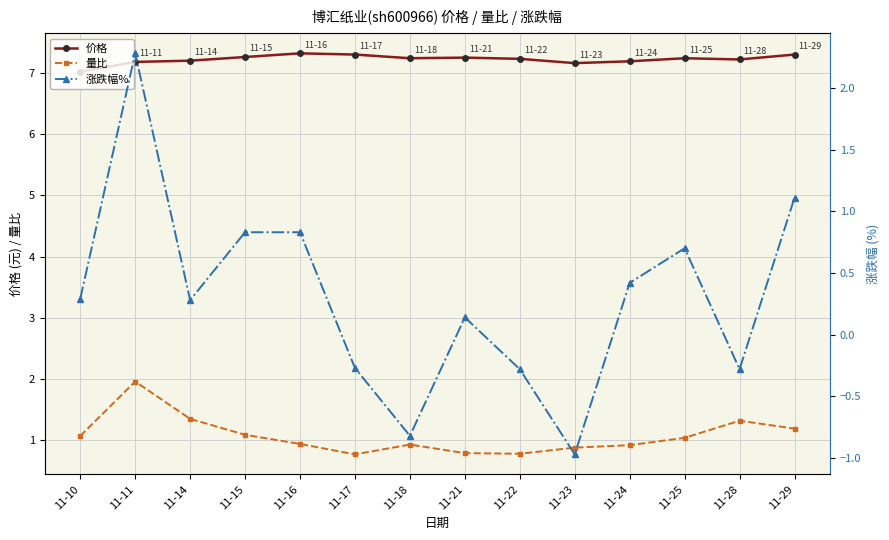

In 量比, how many points are higher than both neighbors (excluding endpoints)?

3